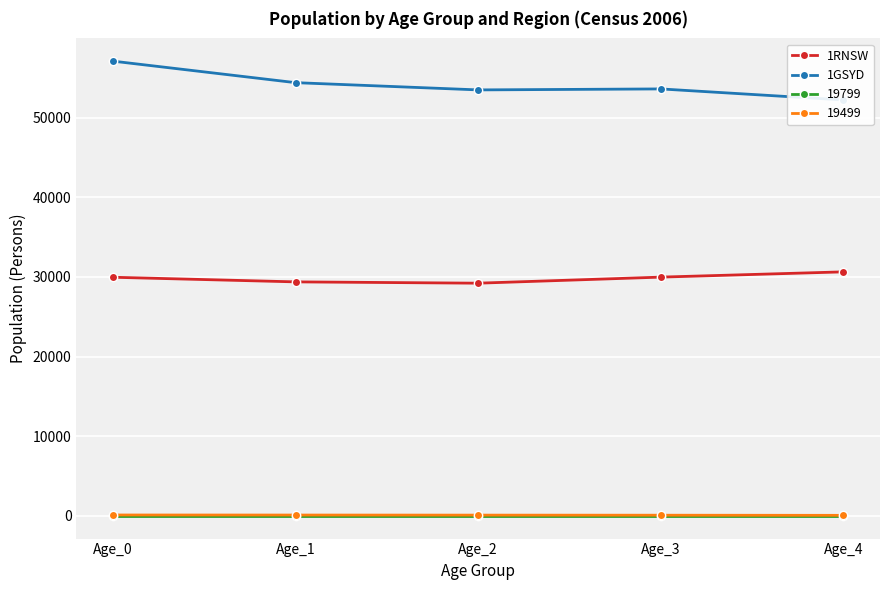

Which series has the widest spread of values?

1GSYD